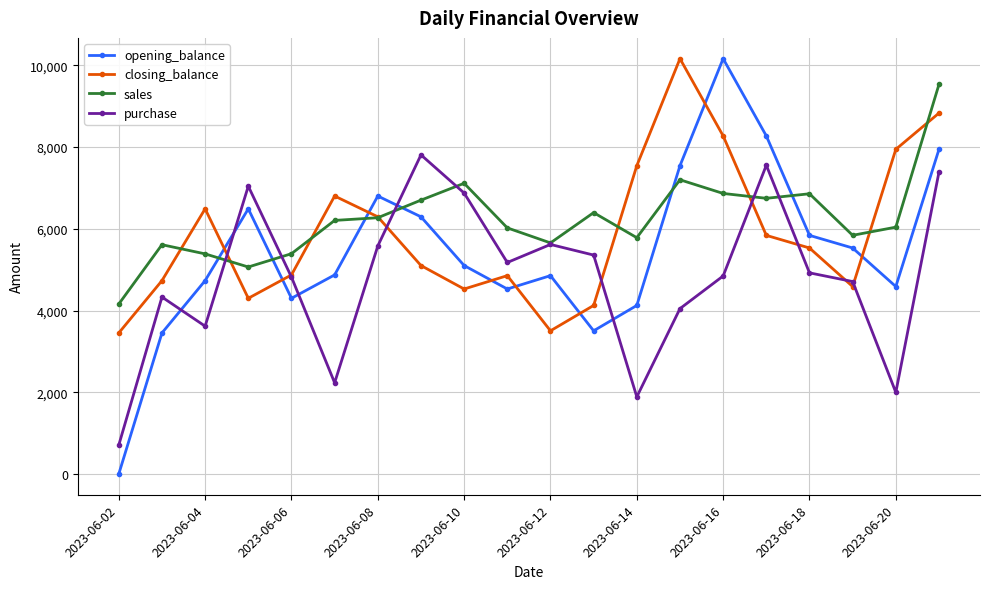

Which series has the largest range (max minus min)?

opening_balance